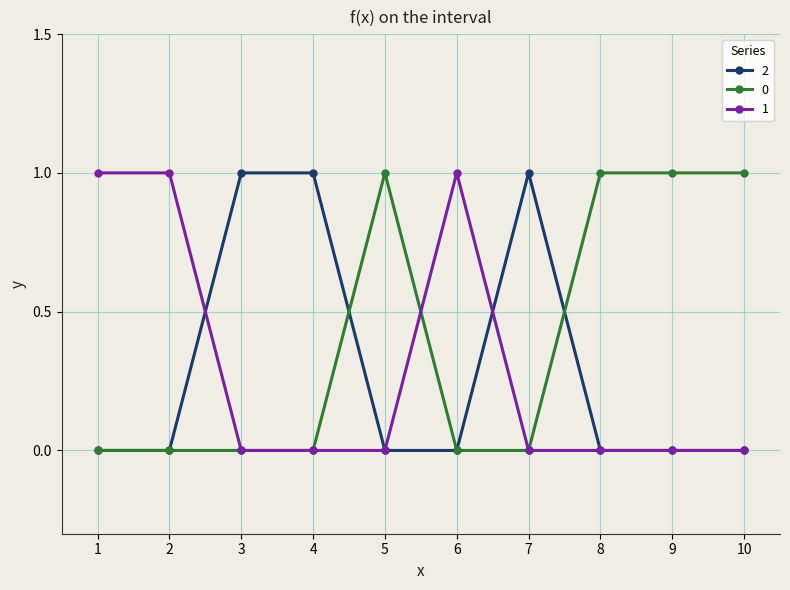

True or false: 0 and 2 cross at least once.

True